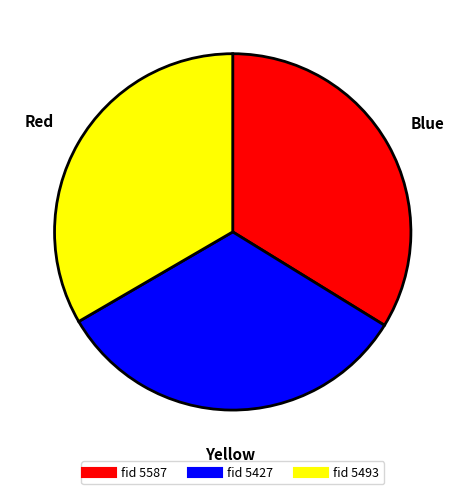

Is there any slice that represents more than half of the pie?

No